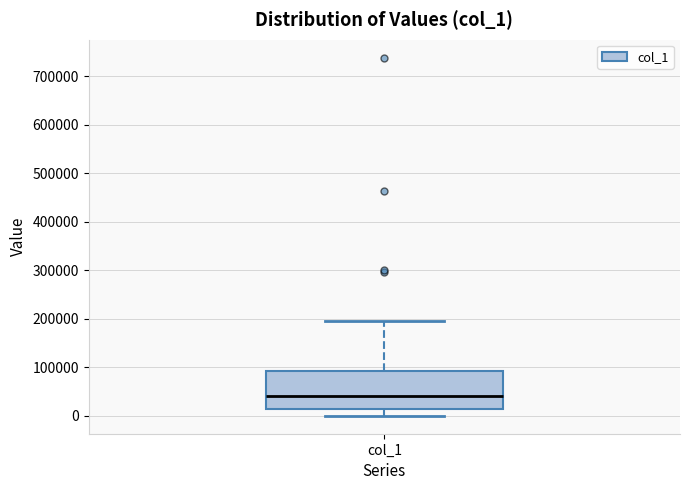

Read this box plot against the y-axis: the position of the median line, the range covered by the box, and the ends of both whiskers. The values are not printed on the chart, so give them approximately, as read against the axis.

median 40000, box 10000 to 90000, whiskers 0 to 200000